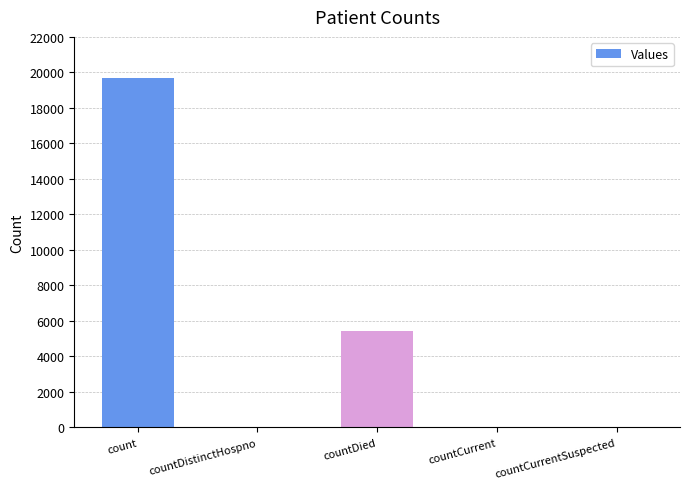

What is the maximum value shown in the chart?

19661